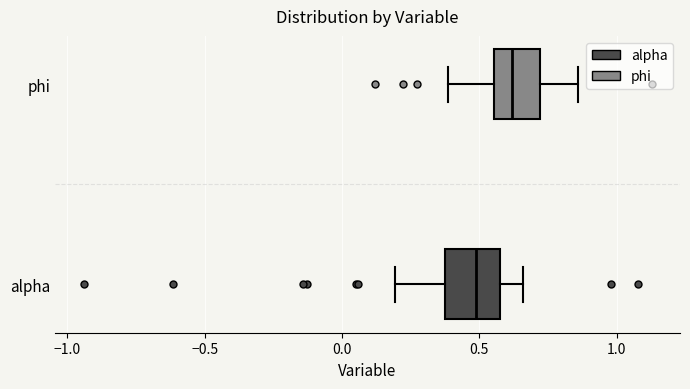

Reading bottom to top, transcribe this box plot: for each box, give where its median line is, the range the box spans, and where its two whiskers end, as read against the x-axis. The values are not printed on the chart, so give them approximately, as read against the axis.

alpha: median 0.50, box 0.40 to 0.60, whiskers 0.20 to 0.65
phi: median 0.60, box 0.55 to 0.70, whiskers 0.40 to 0.85